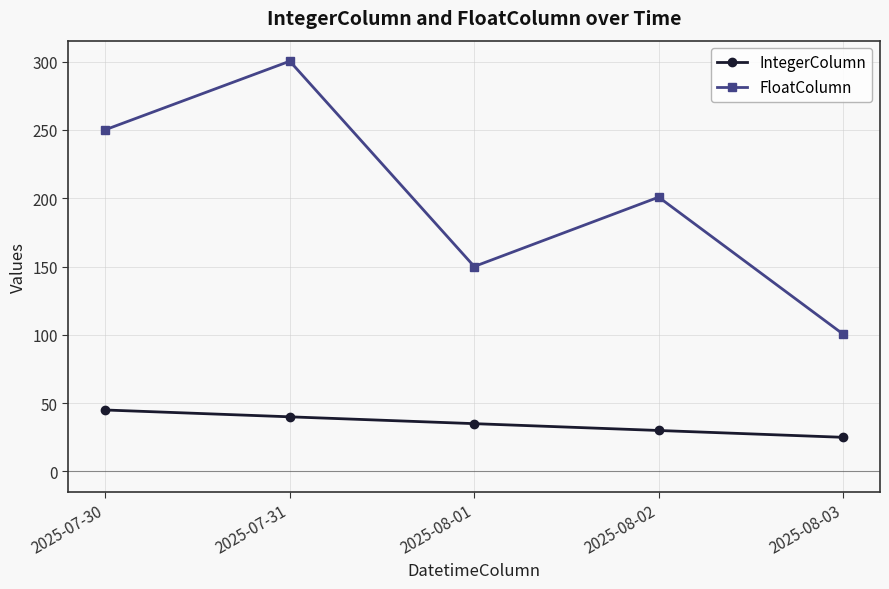

Which label corresponds to the largest value in the chart?

2025-07-31